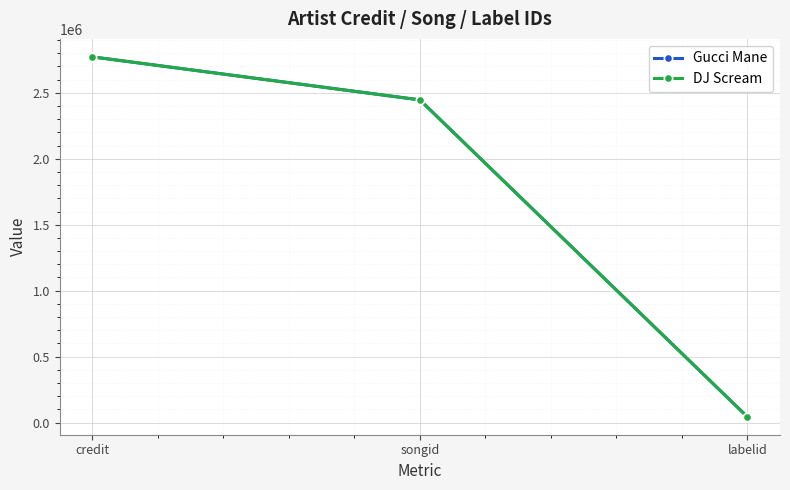

Is this an area chart (filled region under the line)?

No